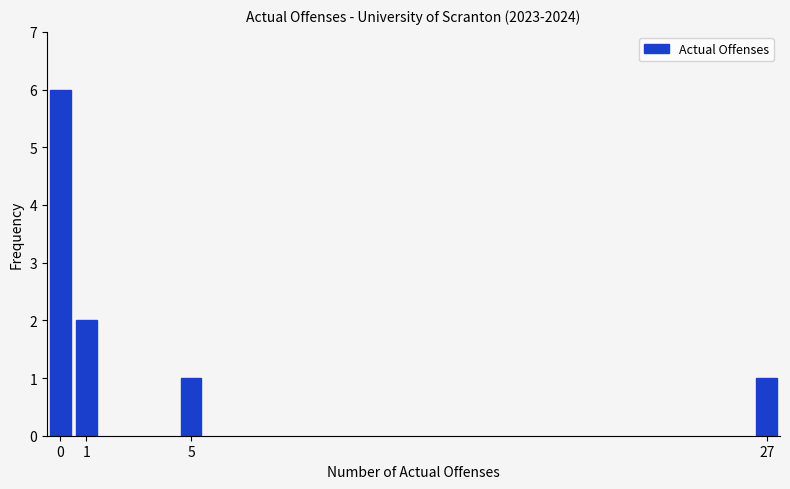

Reading left to right, transcribe all the data shown in this chart.

6	2	1	1